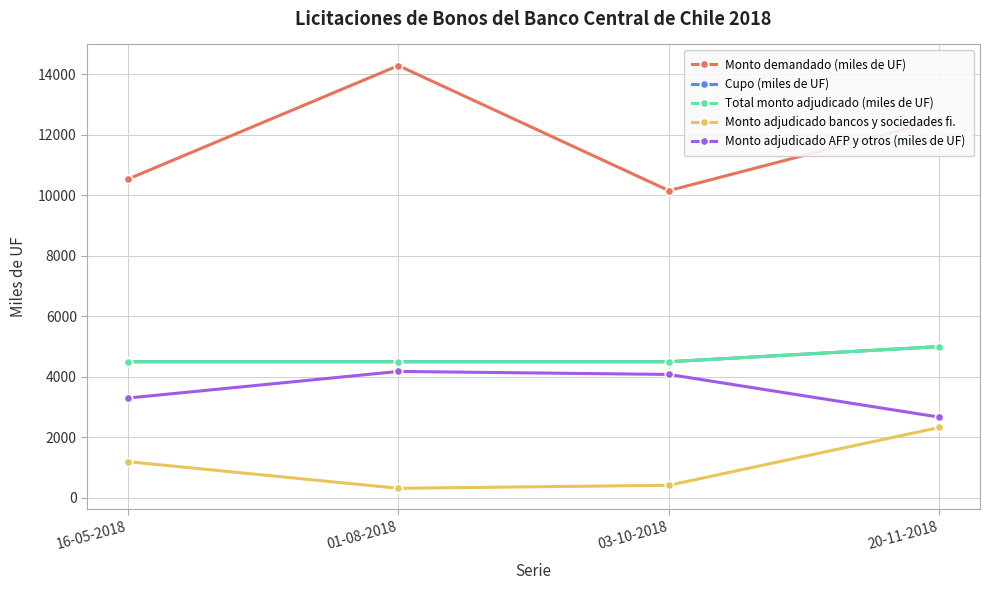

Reading left to right, what are all the values shown in this chart?

Monto demandado (miles de UF): 16-05-2018=10530	01-08-2018=14280	03-10-2018=10150	20-11-2018=12480
Cupo (miles de UF): 16-05-2018=4500	01-08-2018=4500	03-10-2018=4500	20-11-2018=5000
Total monto adjudicado (miles de UF): 16-05-2018=4500	01-08-2018=4500	03-10-2018=4500	20-11-2018=5000
Monto adjudicado bancos y sociedades fi.: 16-05-2018=1200	01-08-2018=320	03-10-2018=420	20-11-2018=2330
Monto adjudicado AFP y otros (miles de UF): 16-05-2018=3300	01-08-2018=4180	03-10-2018=4080	20-11-2018=2670